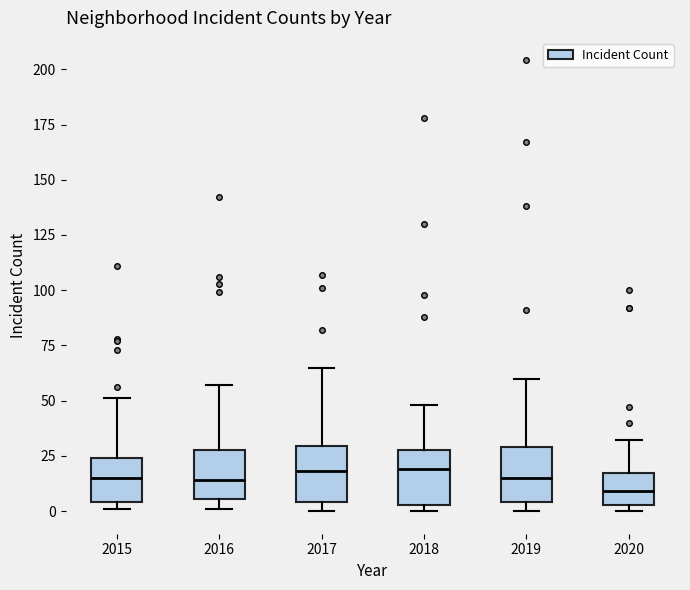

Where does the median line of the box at x = 2018 sit on the y-axis? The values are not printed on the chart, so give them approximately, as read against the axis.

20